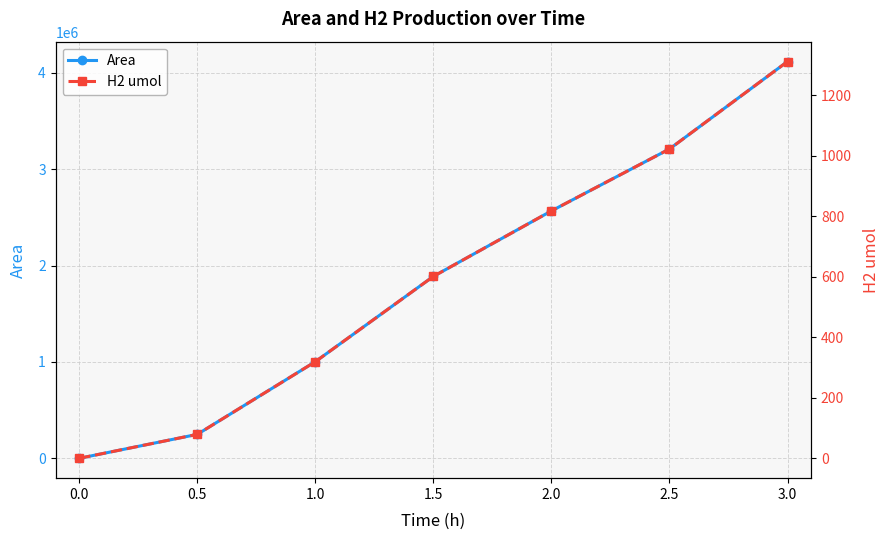

List the series in order of their peak value, highest first.

Area, H2 umol